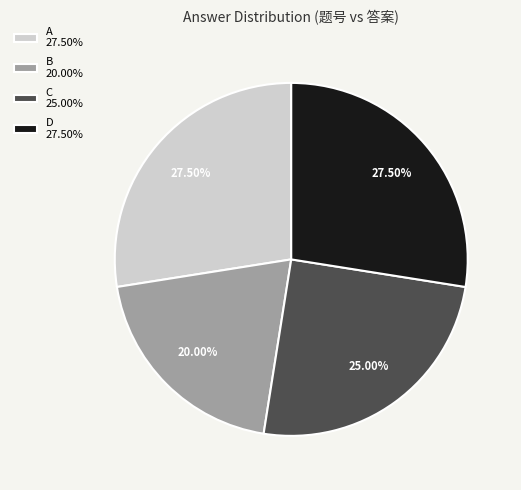

Is there a majority slice in this chart?

No